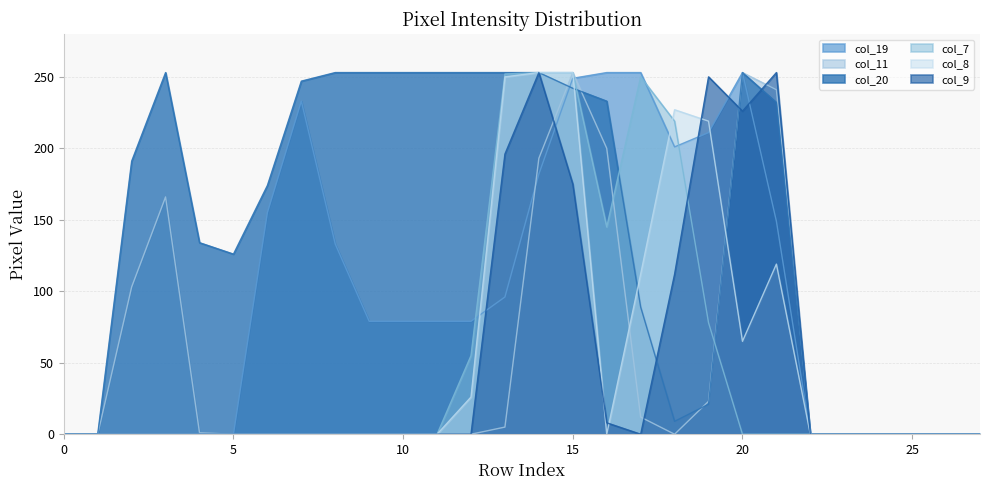

How many interior local peaks does the col_7 series have?

1